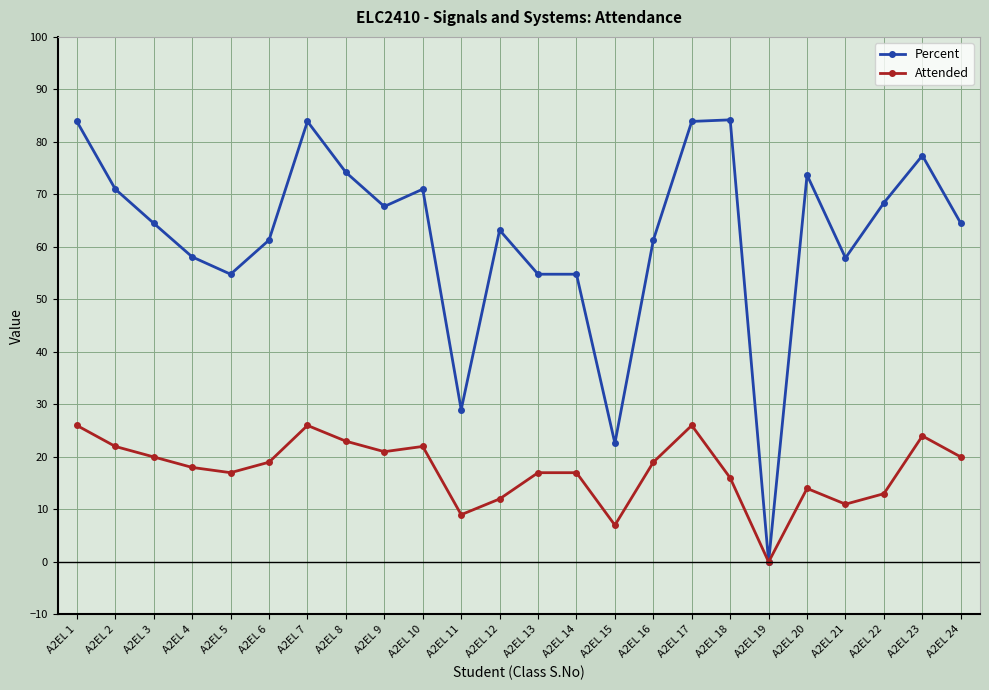

True or false: Percent has more than 1 interior local peaks.

True